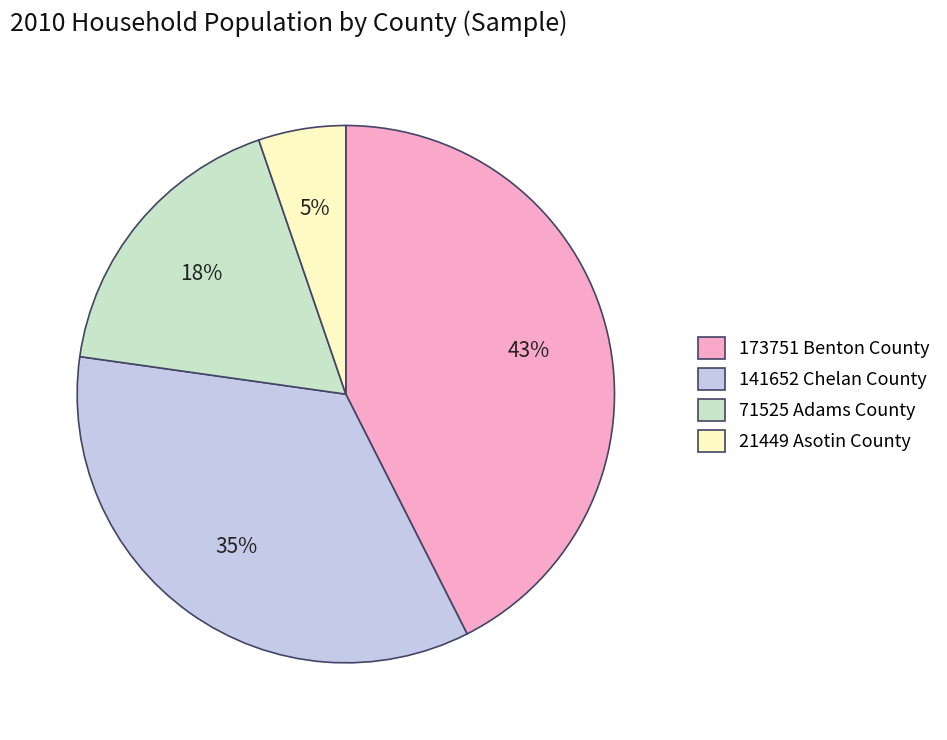

Between 71525 Adams County and 173751 Benton County, which is larger?

173751 Benton County